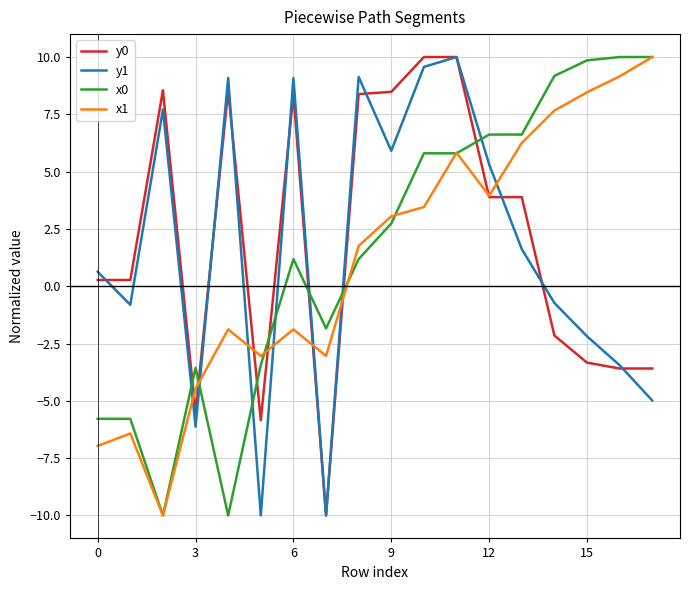

How many intersections are there between x0 and y0?

7